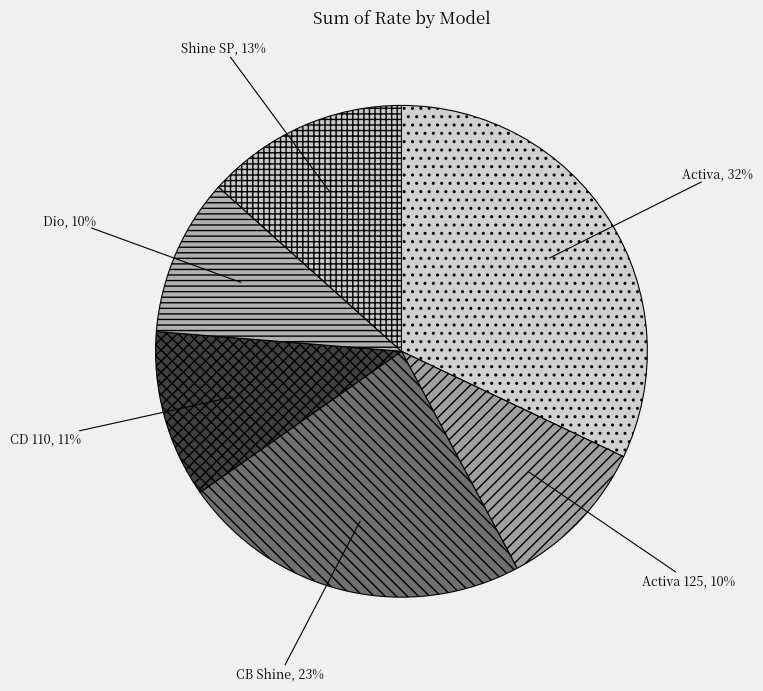

Count the number of slices in the pie.

6